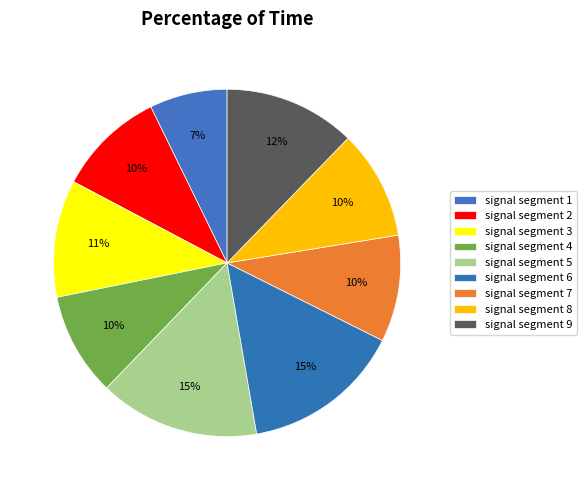

How many slices are in this pie chart?

9